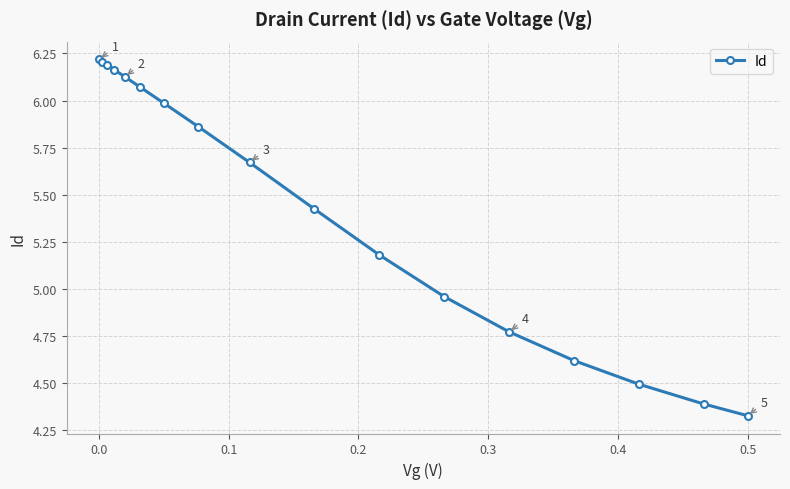

What is the average value?

5.5